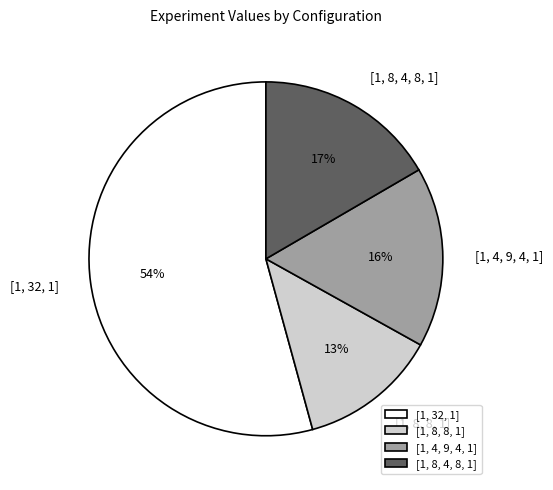

Does [1, 8, 4, 8, 1] account for over 50% of the chart?

No